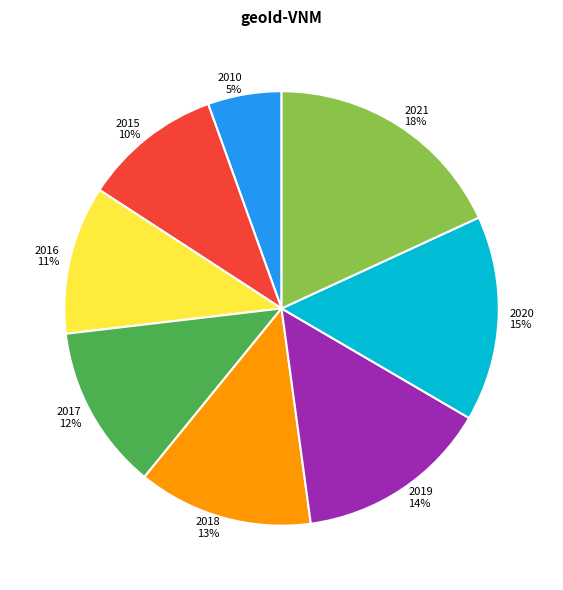

What percentage is the 2019 slice, to the nearest percent?

14%